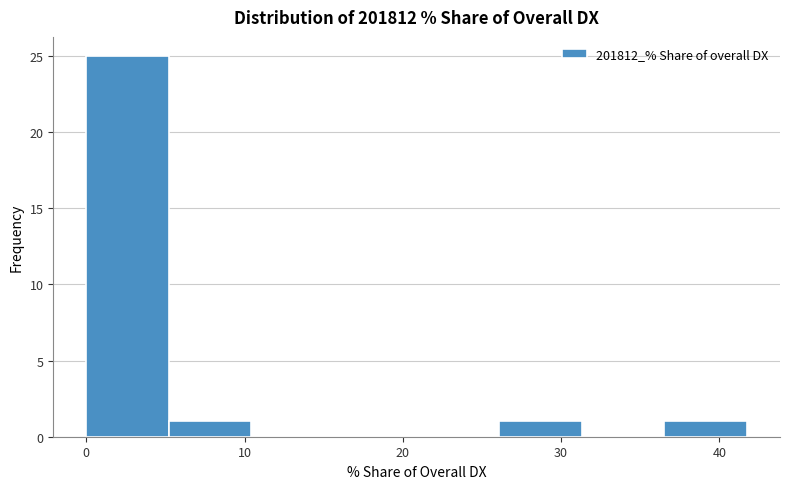

Which range on the x-axis has the tallest bar?

0 to 5